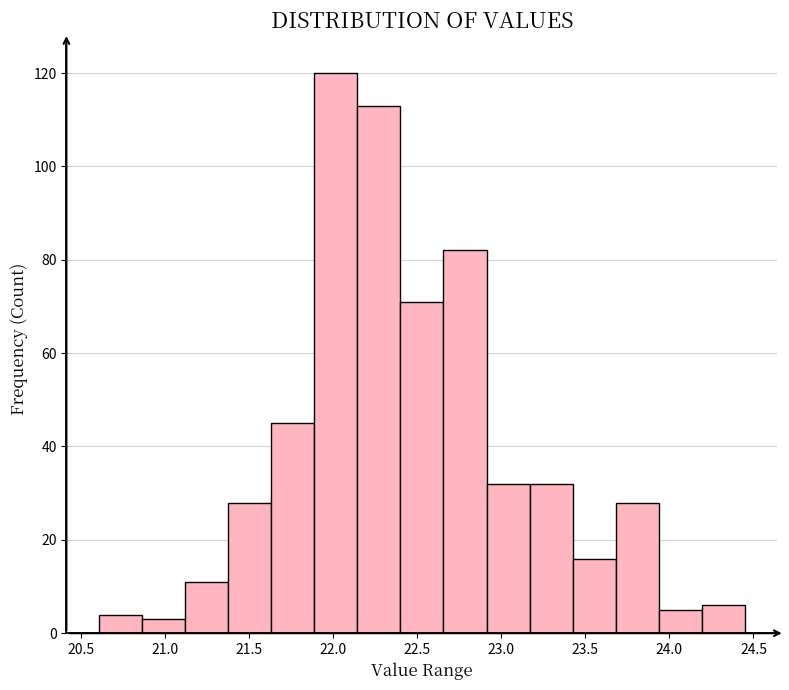

Reading left to right, list every bar in this chart as the range it spans on the x-axis followed by its height. Neither the bar edges nor the heights are printed on the chart, so give them approximately, as read against the axes.

20.60 to 20.85: 4
20.85 to 21.10: 4
21.10 to 21.35: 12
21.35 to 21.65: 28
21.65 to 21.90: 46
21.90 to 22.15: 120
22.15 to 22.40: 114
22.40 to 22.65: 72
22.65 to 22.90: 82
22.90 to 23.15: 32
23.15 to 23.40: 32
23.40 to 23.70: 16
23.70 to 23.95: 28
23.95 to 24.20: 6
24.20 to 24.45: 6